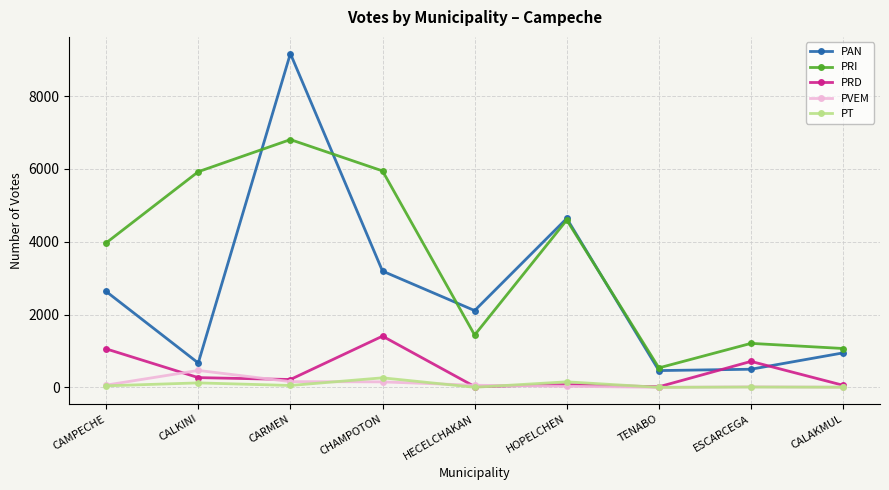

In PRD, how many points are lower than both neighbors (excluding endpoints)?

3